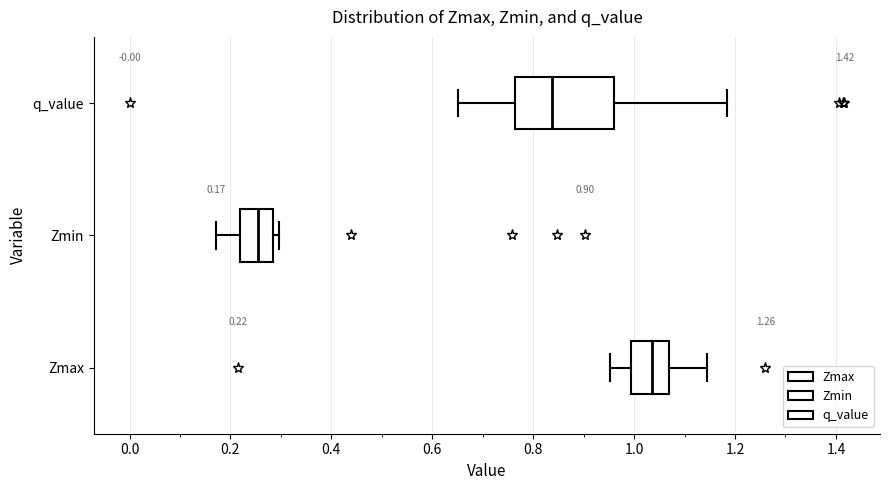

Which box has the furthest to the right median line?

Zmax